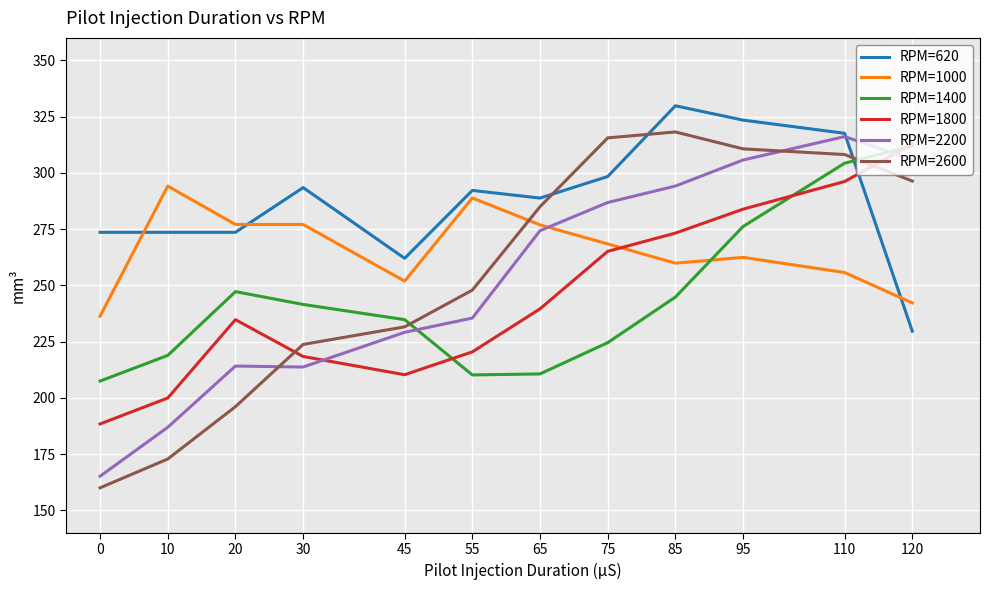

What value does the RPM=1000 series have at 120?

242.2